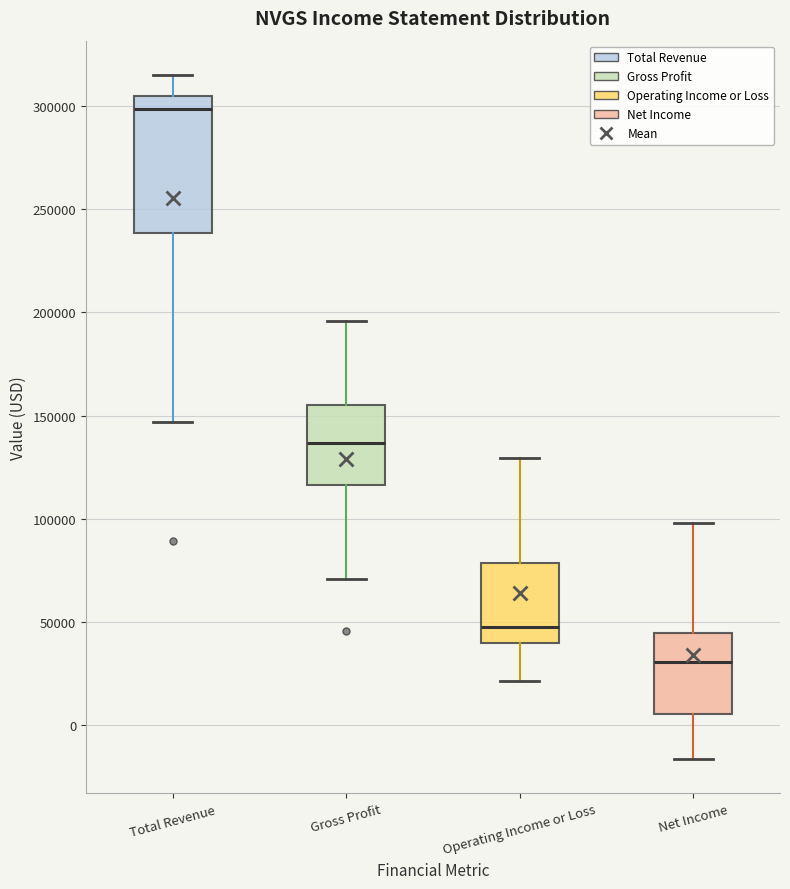

Which box's median line is the highest?

Total Revenue